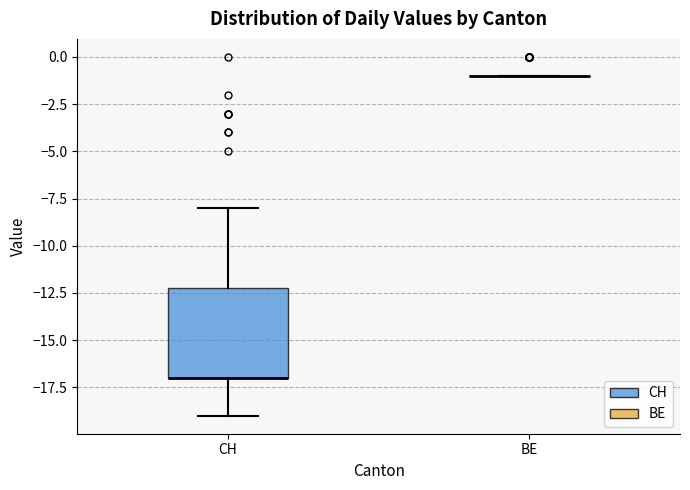

Comparing the boxes themselves (not the whiskers), which one is the tallest?

CH